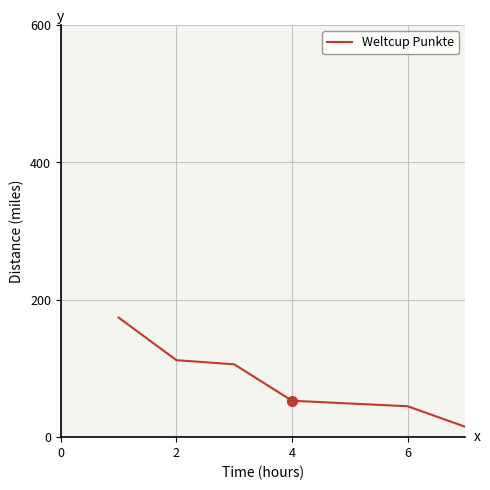

What is the average value?

79